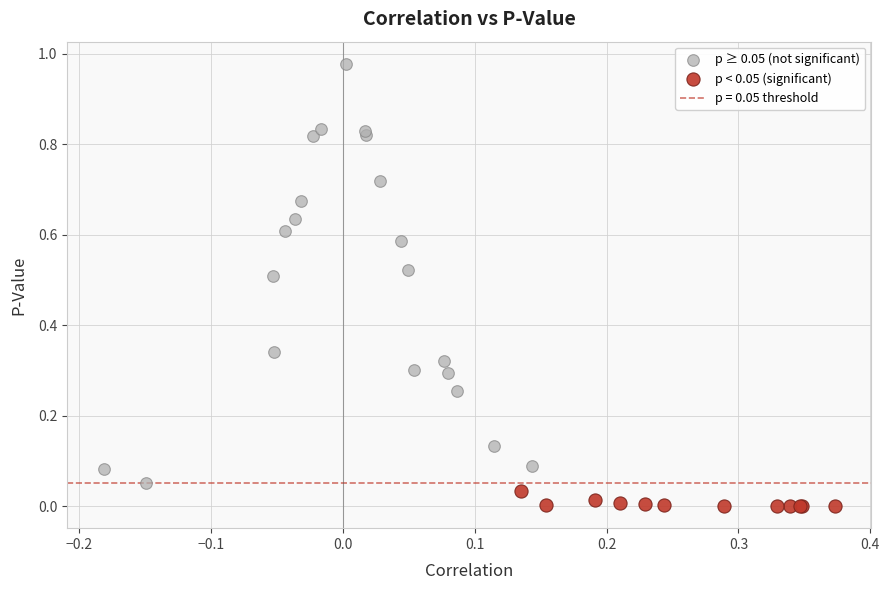

Which series reaches the maximum Y coordinate?

p ≥ 0.05 (not significant)